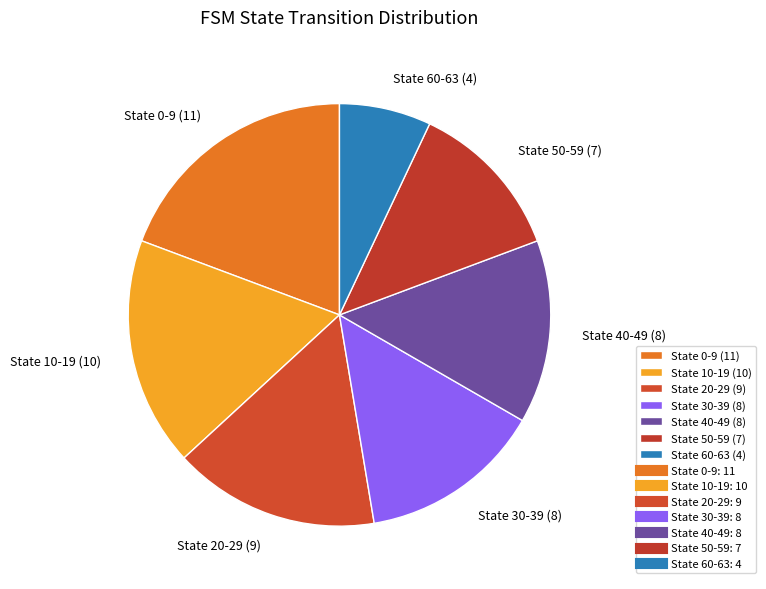

Which slice is the smallest?

State 60-63 (4)